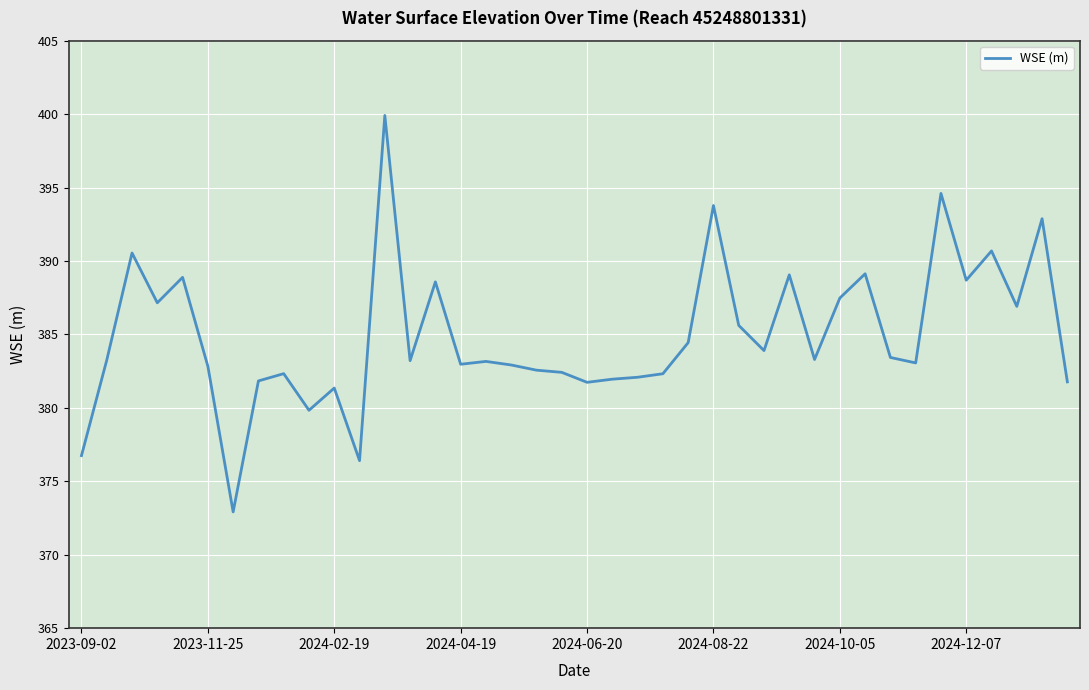

What is the smallest value displayed?

372.9